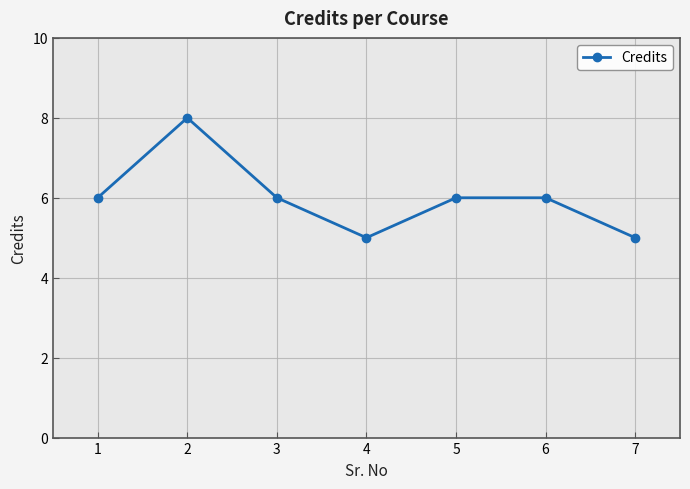

At which category does the data reach its first local valley?

4